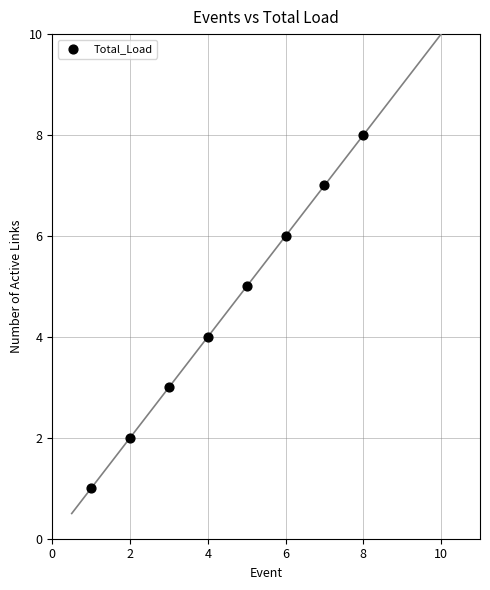

What is the range of X values (max minus min)?

7